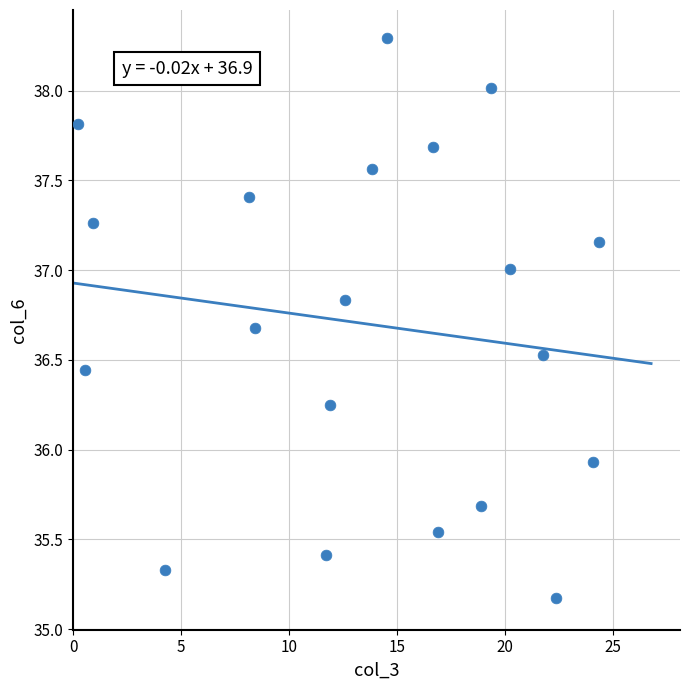

What Y value in the scatter plot is closest to 36?

35.9